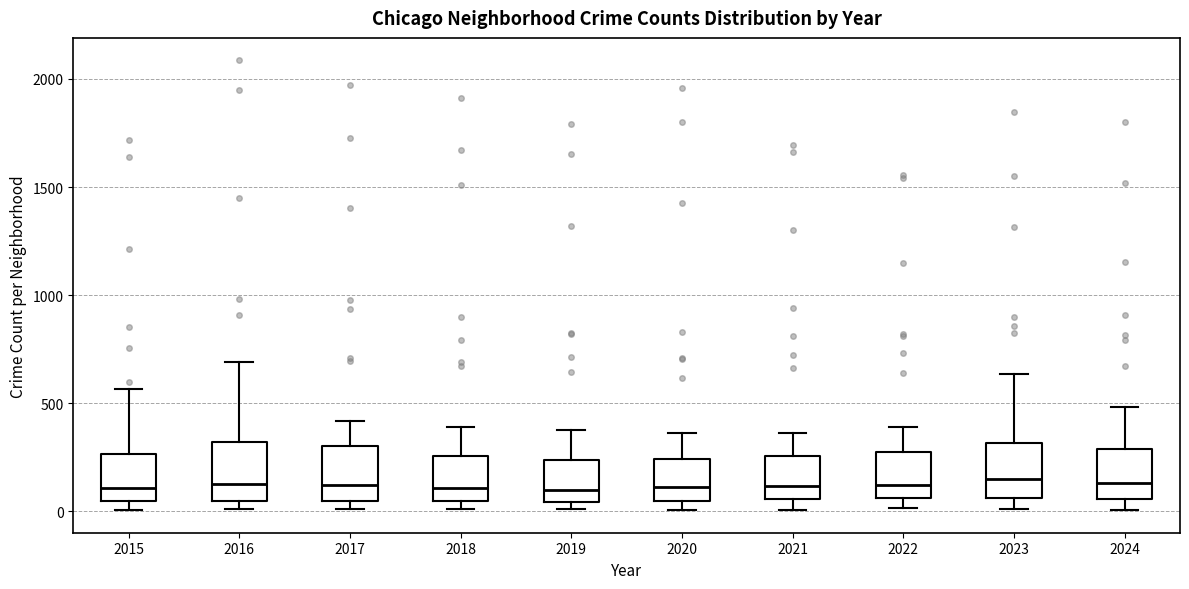

Where is the lower edge of the box at x = 2022 on the y-axis? The values are not printed on the chart, so give them approximately, as read against the axis.

50